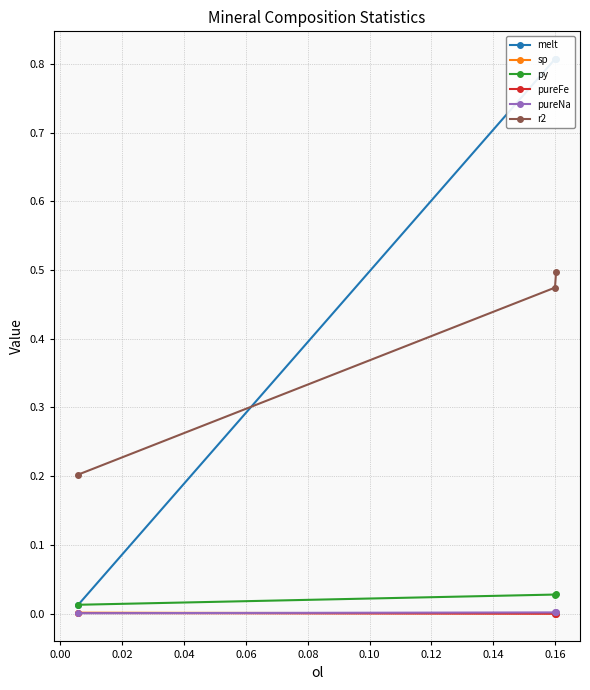

At how many categories does at least one series exceed 0?

3